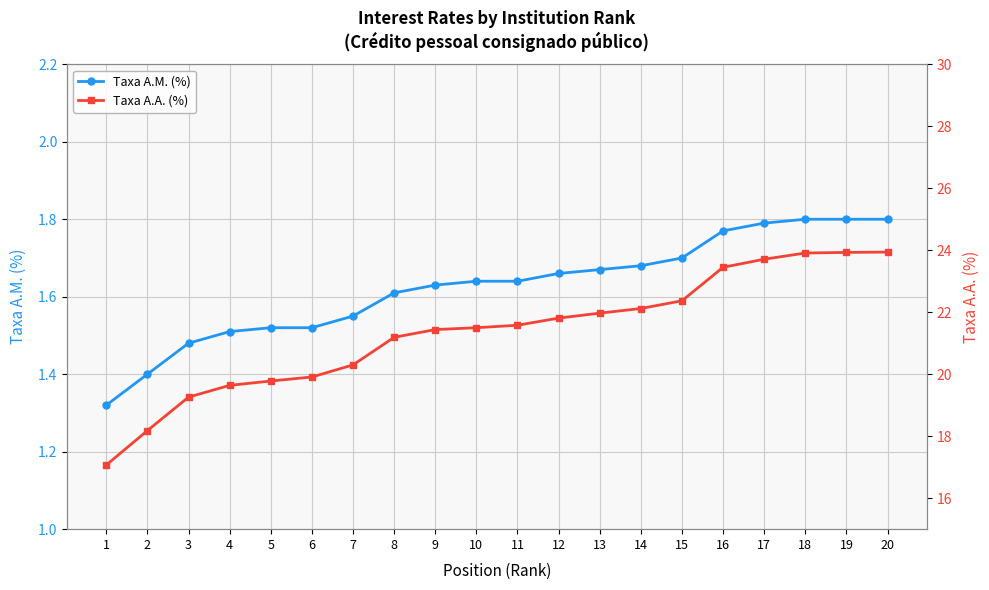

Which series changed the most between 5 and 11?

Taxa A.A. (%)